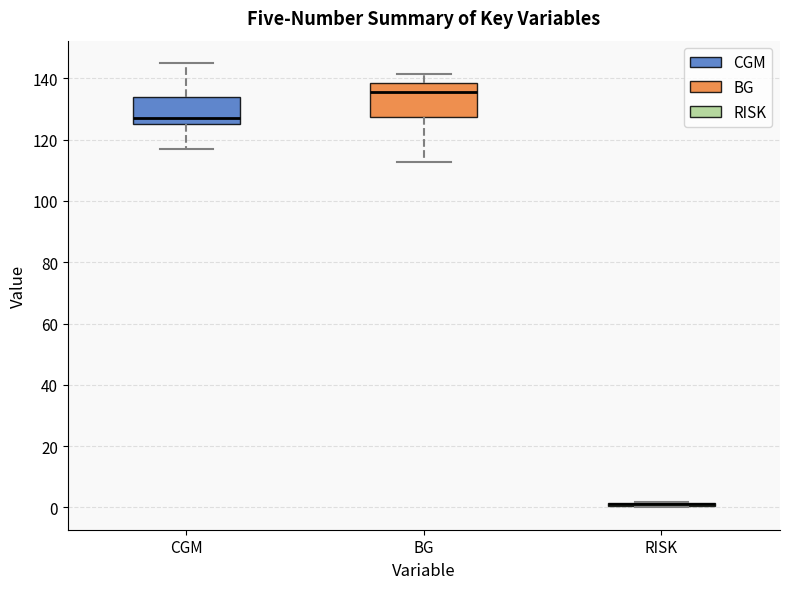

Comparing the boxes themselves (not the whiskers), which one is the tallest?

BG